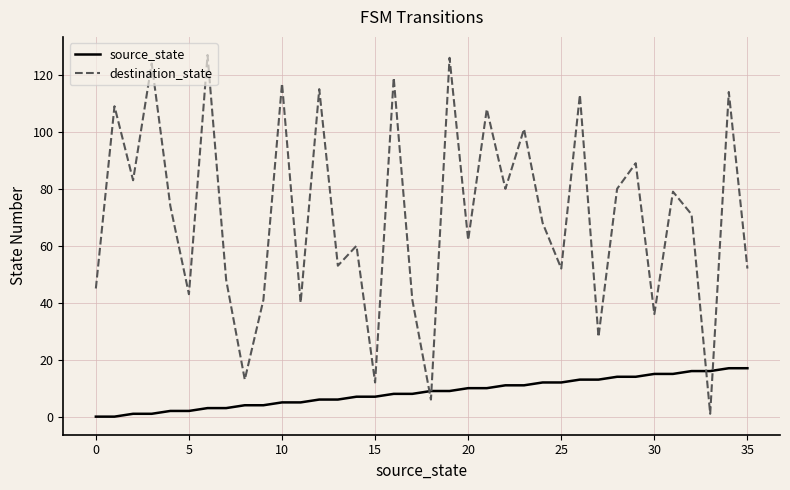

At how many categories does at least one series exceed 91?

11